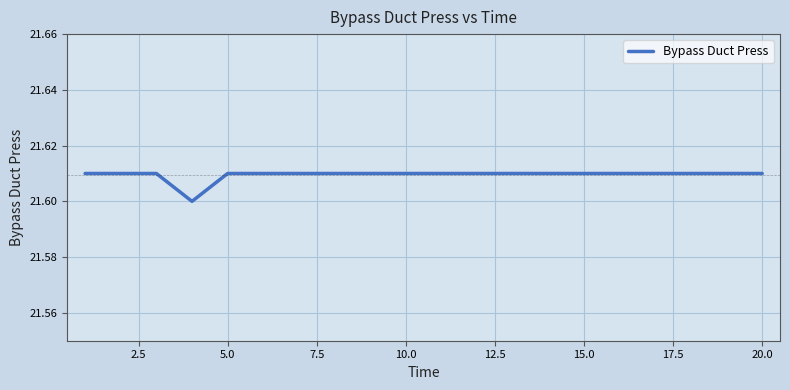

How many interior local valleys (lower than both neighbors) does the data have?

1